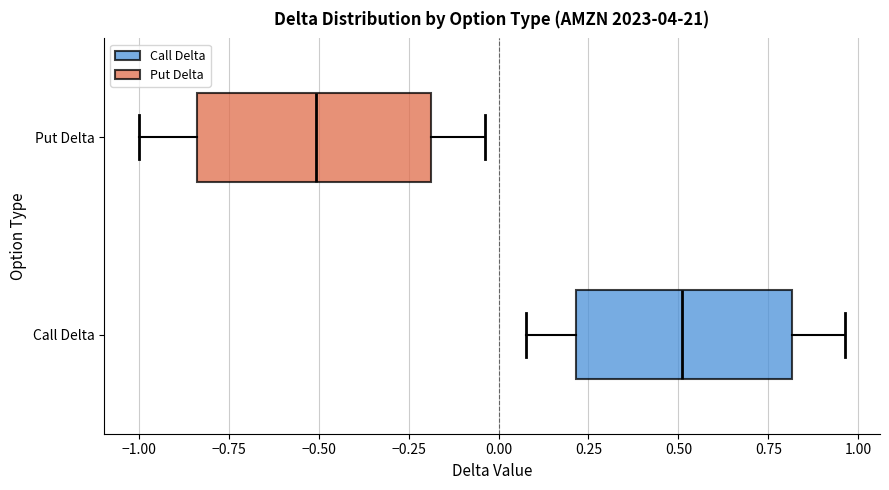

Which box's median line is the furthest to the left?

Put Delta